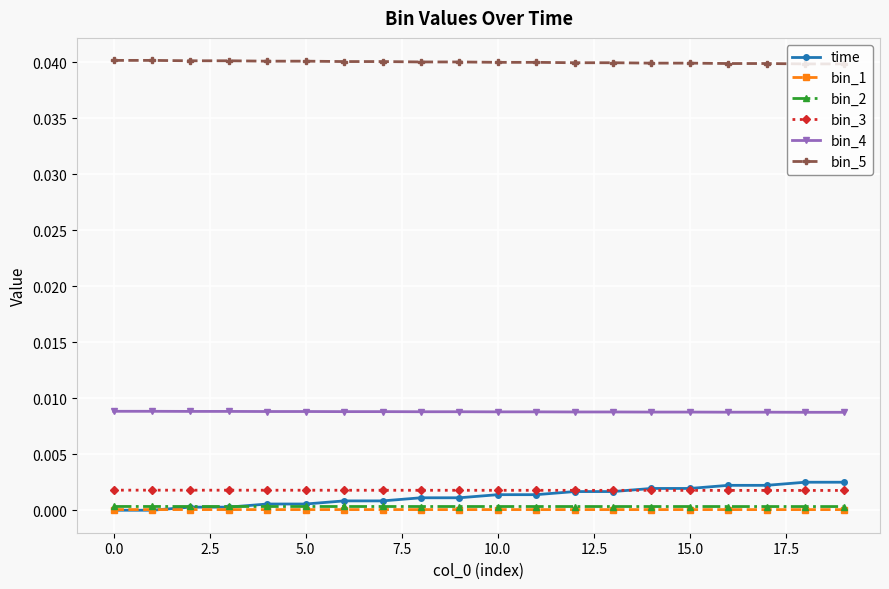

How many lines are shown in the chart?

6